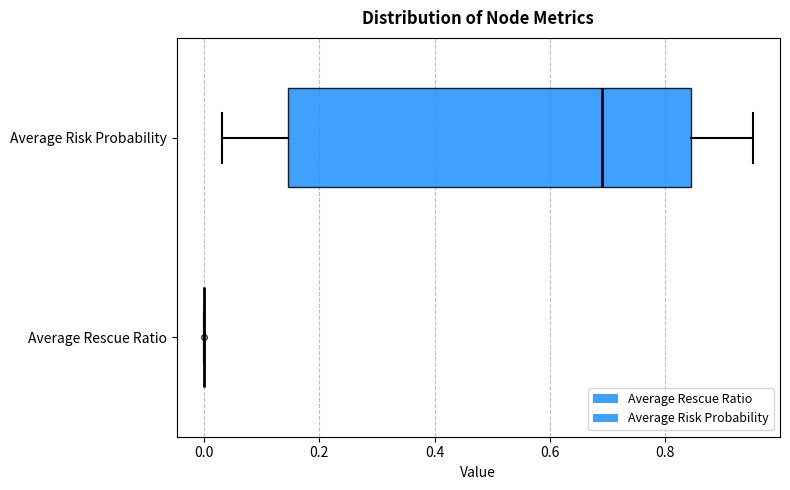

Reading bottom to top, read every box against the x-axis: the position of its median line, the range the box covers, and the ends of its whiskers. The values are not printed on the chart, so give them approximately, as read against the axis.

Average Rescue Ratio: box collapsed to a line at 0.00, whiskers 0.00 to 0.00
Average Risk Probability: median 0.70, box 0.14 to 0.84, whiskers 0.04 to 0.96